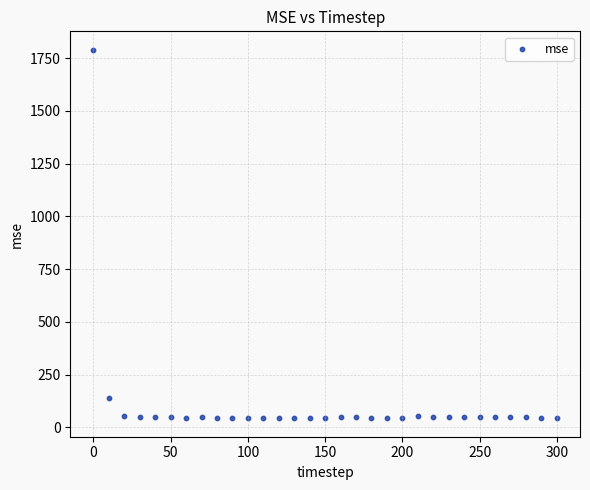

What Y value in the scatter plot is closest to 916?

139.5